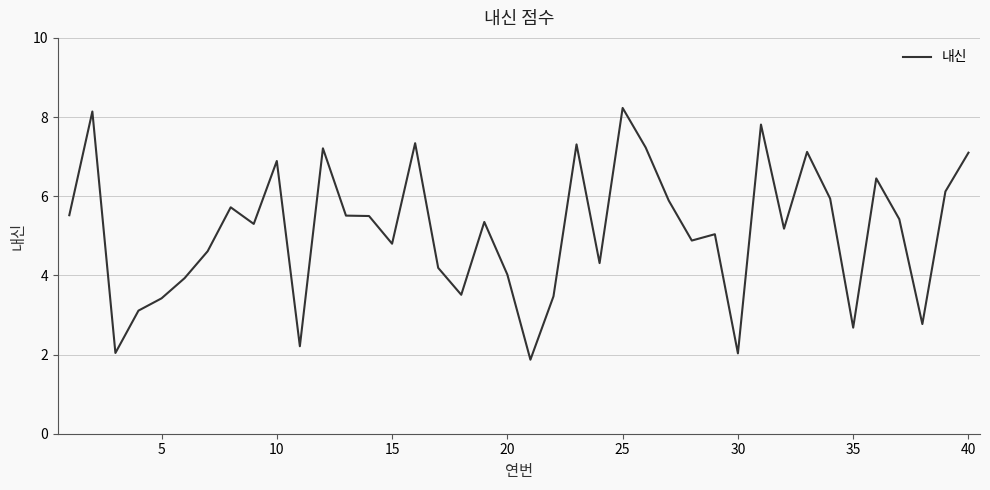

What is the maximum value shown in the chart?

8.2